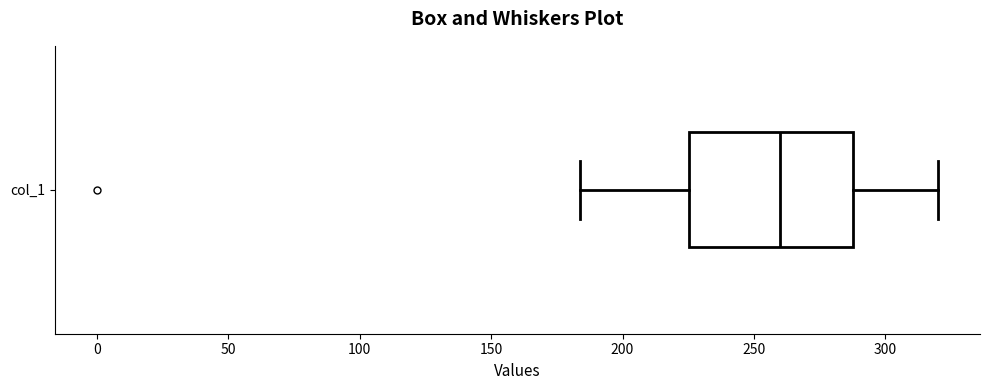

Read this box plot against the x-axis: the position of the median line, the range covered by the box, and the ends of both whiskers. The values are not printed on the chart, so give them approximately, as read against the axis.

median 260, box 225 to 290, whiskers 185 to 320